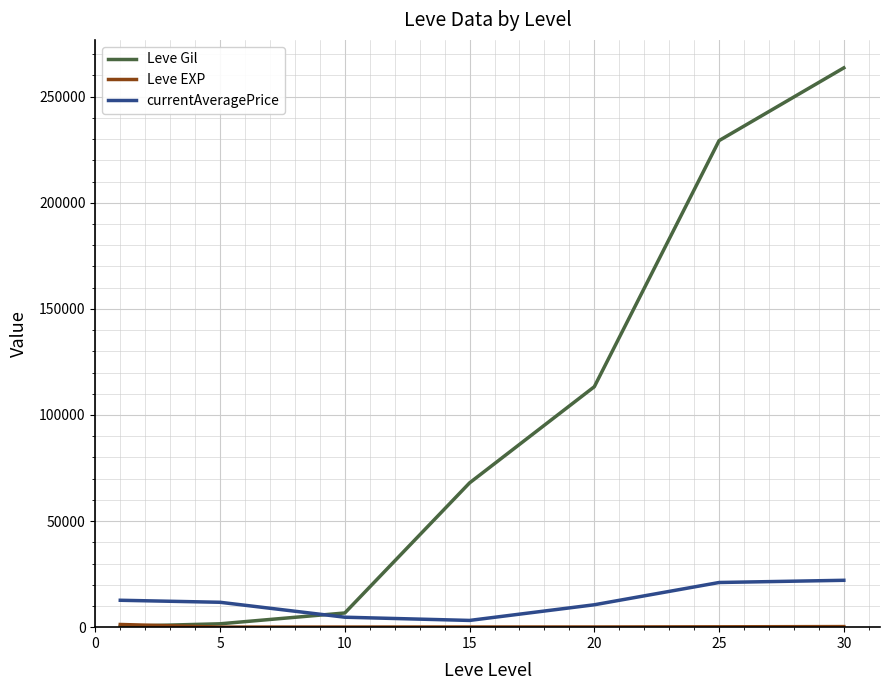

At how many categories does at least one series exceed 58264?

4